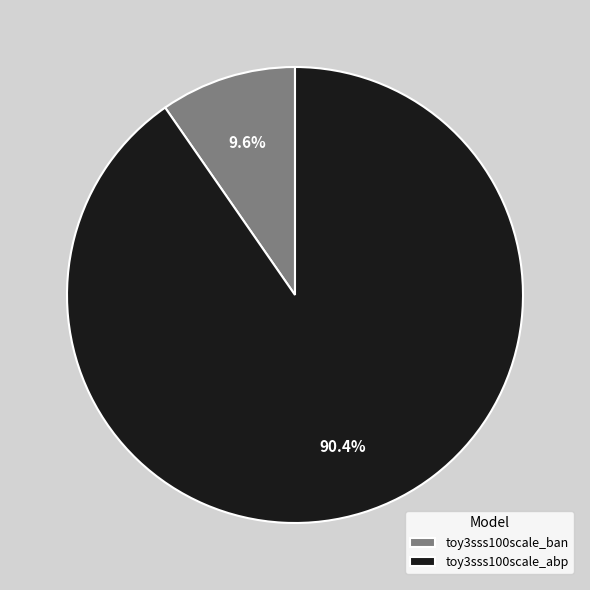

How many slices are in this pie chart?

2